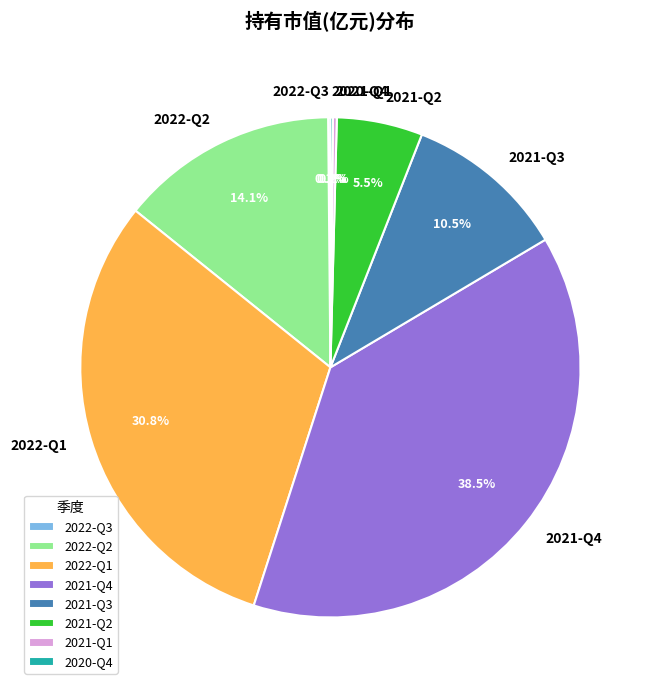

What is the largest slice in the pie chart?

2021-Q4